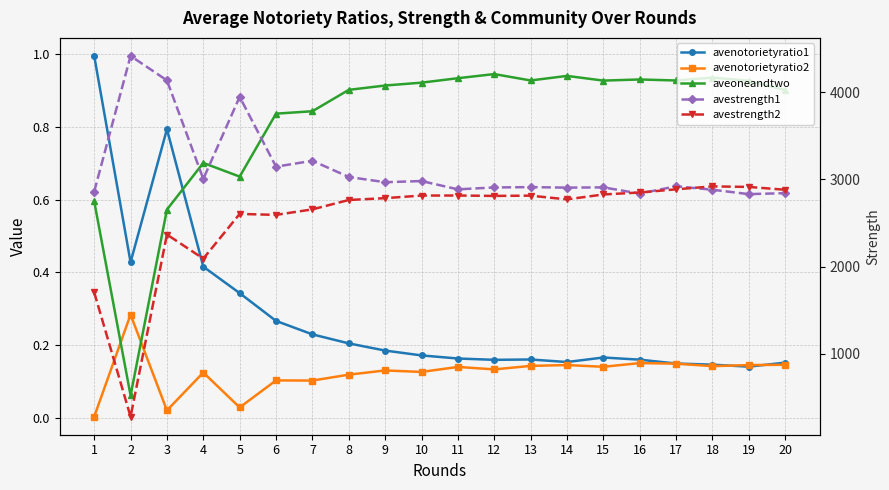

At which label is avestrength2 closest to 1598?

1